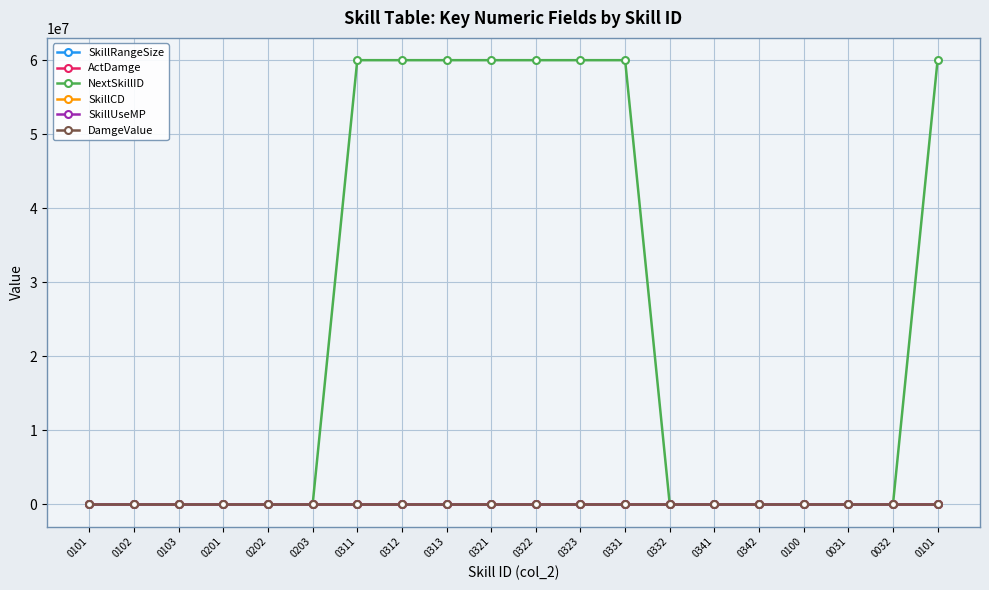

What are all the series names shown in the legend?

SkillRangeSize, ActDamge, NextSkillID, SkillCD, SkillUseMP, DamgeValue